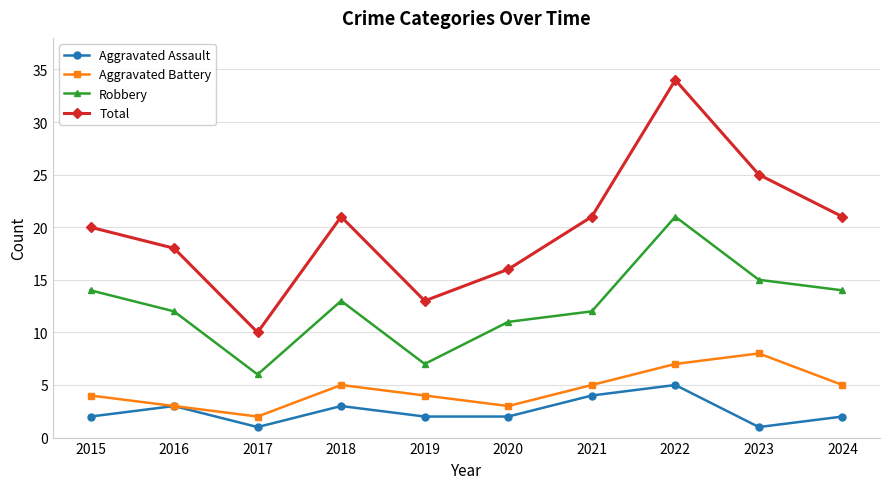

In Robbery, how many points are higher than both neighbors (excluding endpoints)?

2